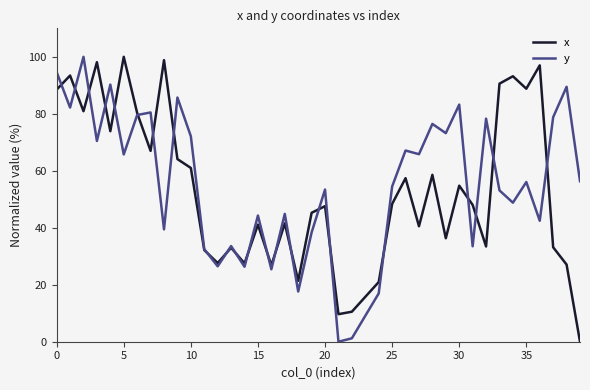

What is the maximum value for y?

100.0